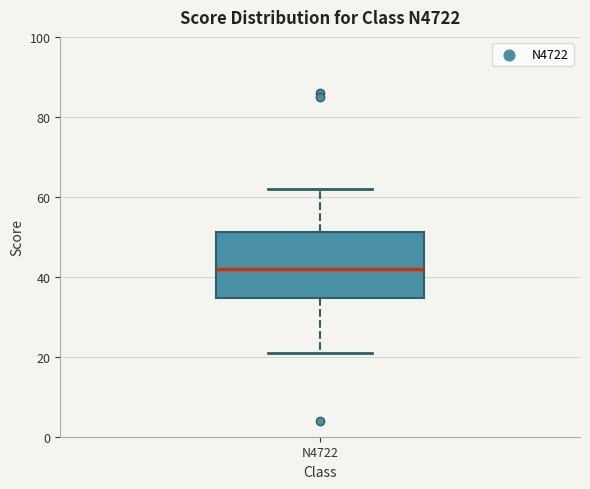

Where is the upper edge of the box for N4722 on the y-axis? The values are not printed on the chart, so give them approximately, as read against the axis.

52